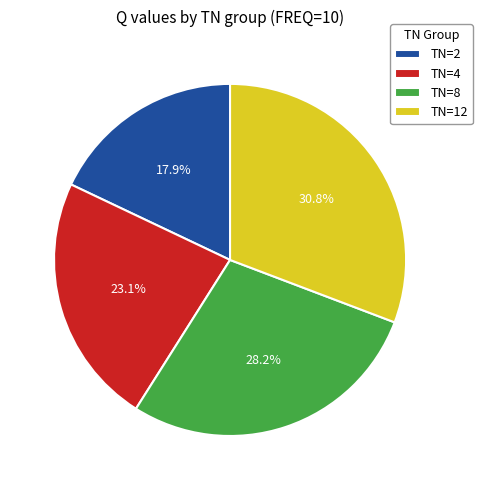

Rank the categories by value from lowest to highest.

TN=2, TN=4, TN=8, TN=12